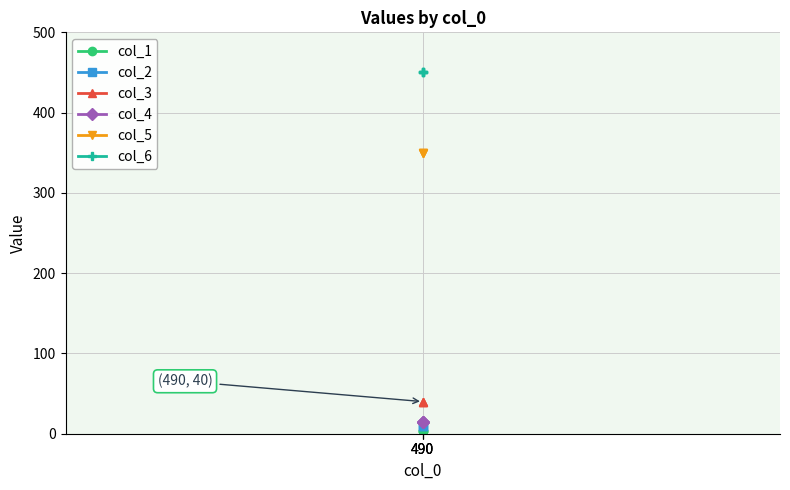

Where is col_2 nearest to the value 10?

490